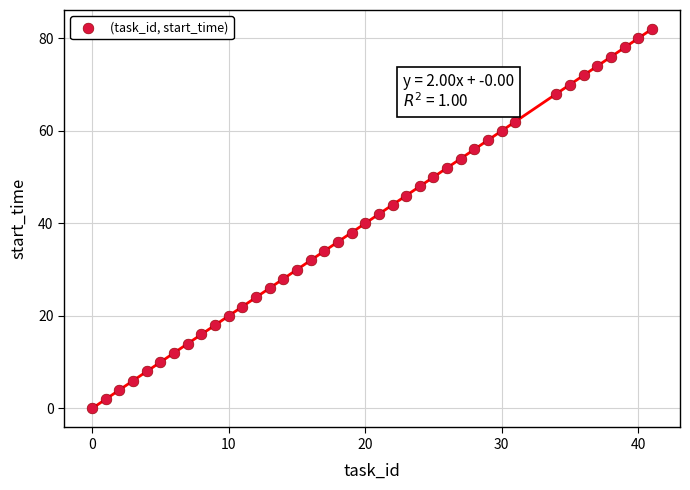

What is the range of X values (max minus min)?

41